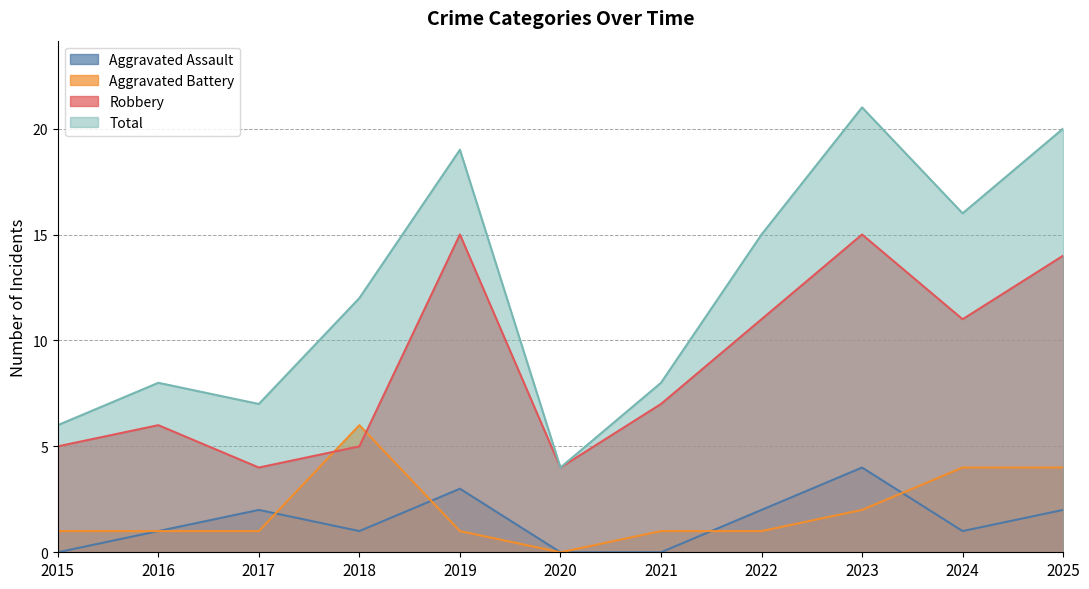

What are all the series names shown in the legend?

Aggravated Assault, Aggravated Battery, Robbery, Total